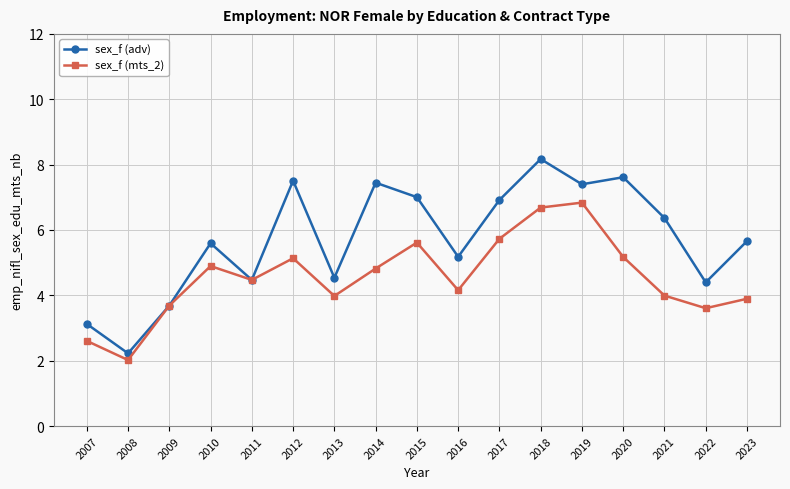

Which series has the widest spread of values?

sex_f (adv)